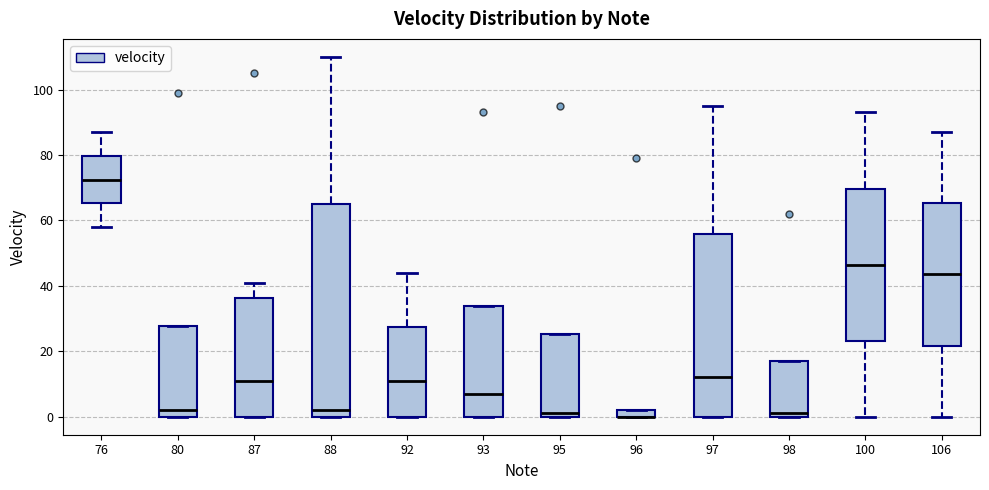

Where is the lower edge of the box at x = 100 on the y-axis? The values are not printed on the chart, so give them approximately, as read against the axis.

24